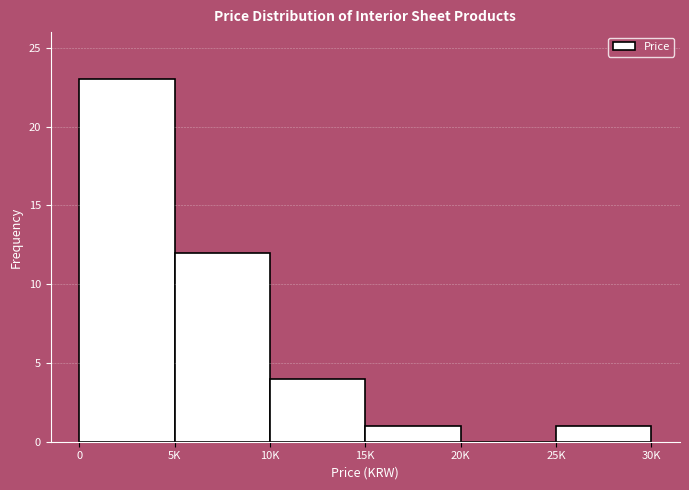

Reading left to right, what are all the values shown in this chart?

0=23	5K=12	10K=4	15K=1	20K=0	25K=1